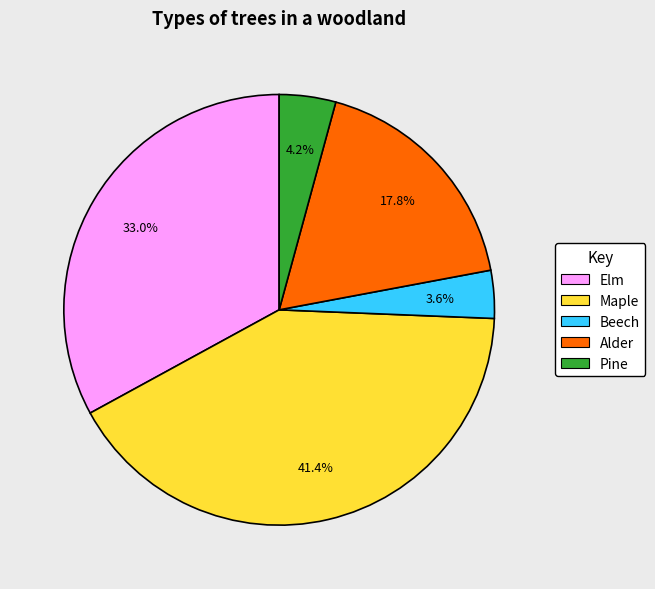

Combined, do Maple and Alder account for over 50%?

Yes